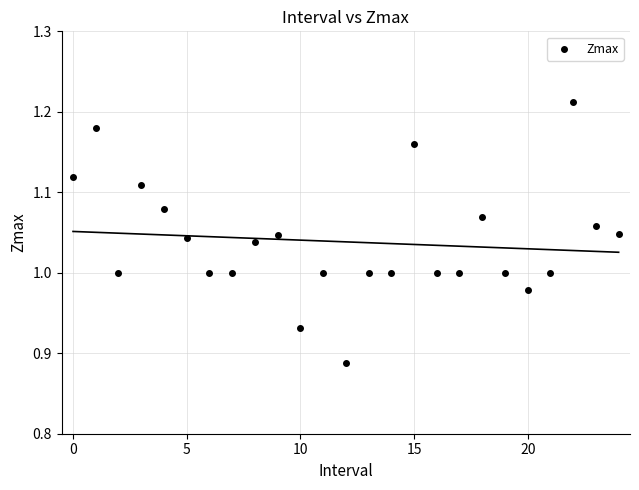

What is the range of Y values (max minus min)?

0.3